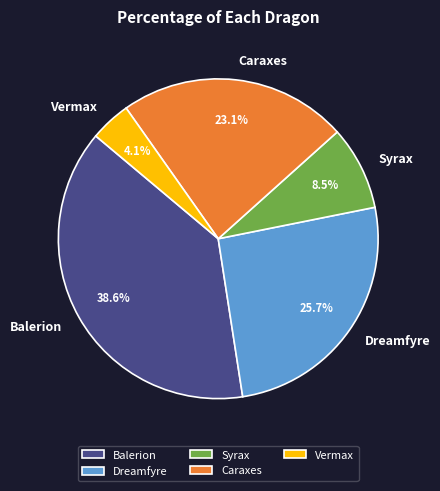

To the nearest percent, what is the combined percentage of Balerion and Caraxes?

62%